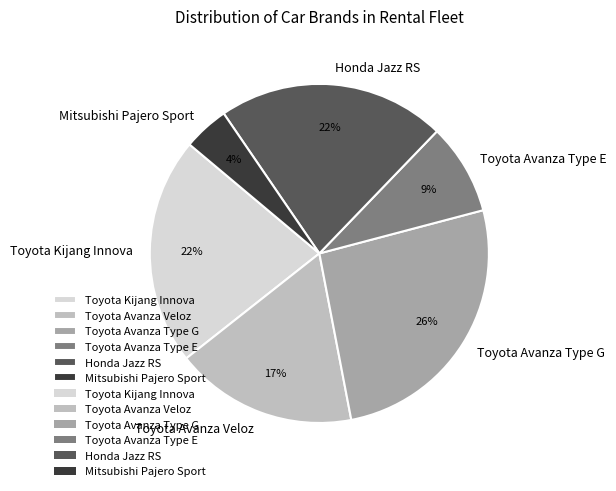

Between Toyota Avanza Type E and Mitsubishi Pajero Sport, which is larger?

Toyota Avanza Type E